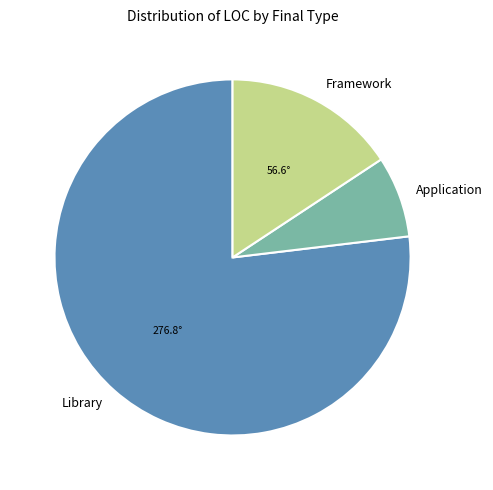

Do Application and Framework together represent more than half of the pie?

No